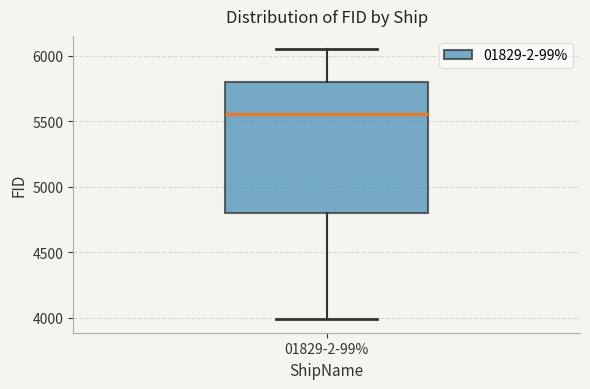

Transcribe this box plot: give where the median line is, the range the box spans, and where the two whiskers end, as read against the y-axis. The values are not printed on the chart, so give them approximately, as read against the axis.

median 5550, box 4800 to 5800, whiskers 4000 to 6050